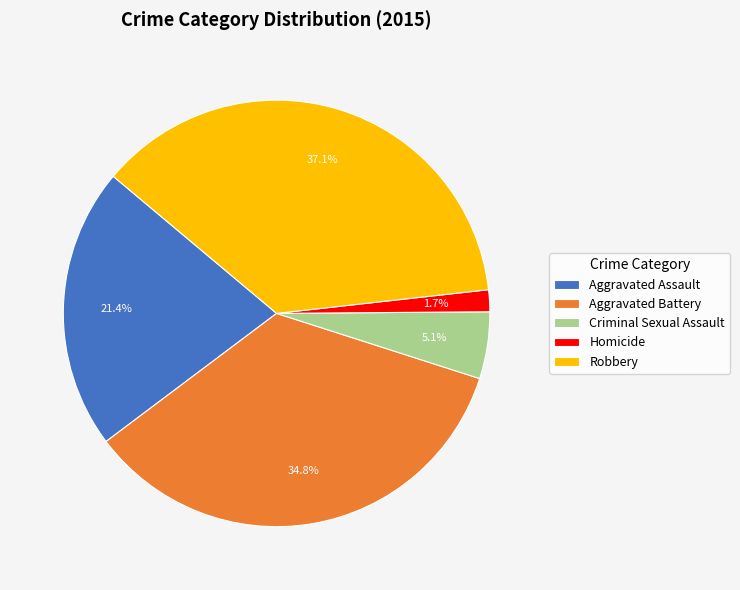

Is it true that Aggravated Battery is 20% of the pie?

False